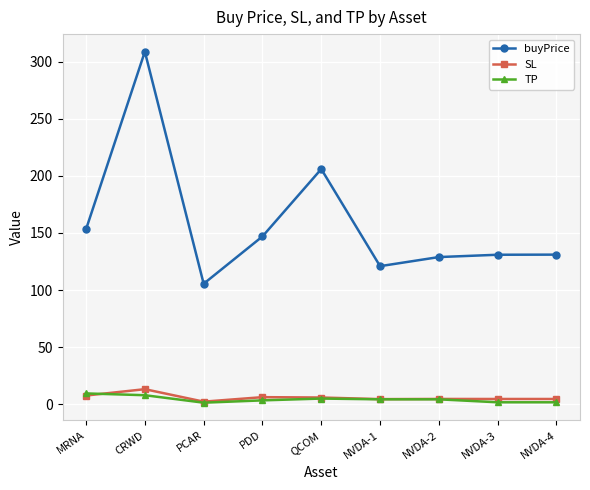

Which series has the largest total across all categories?

buyPrice